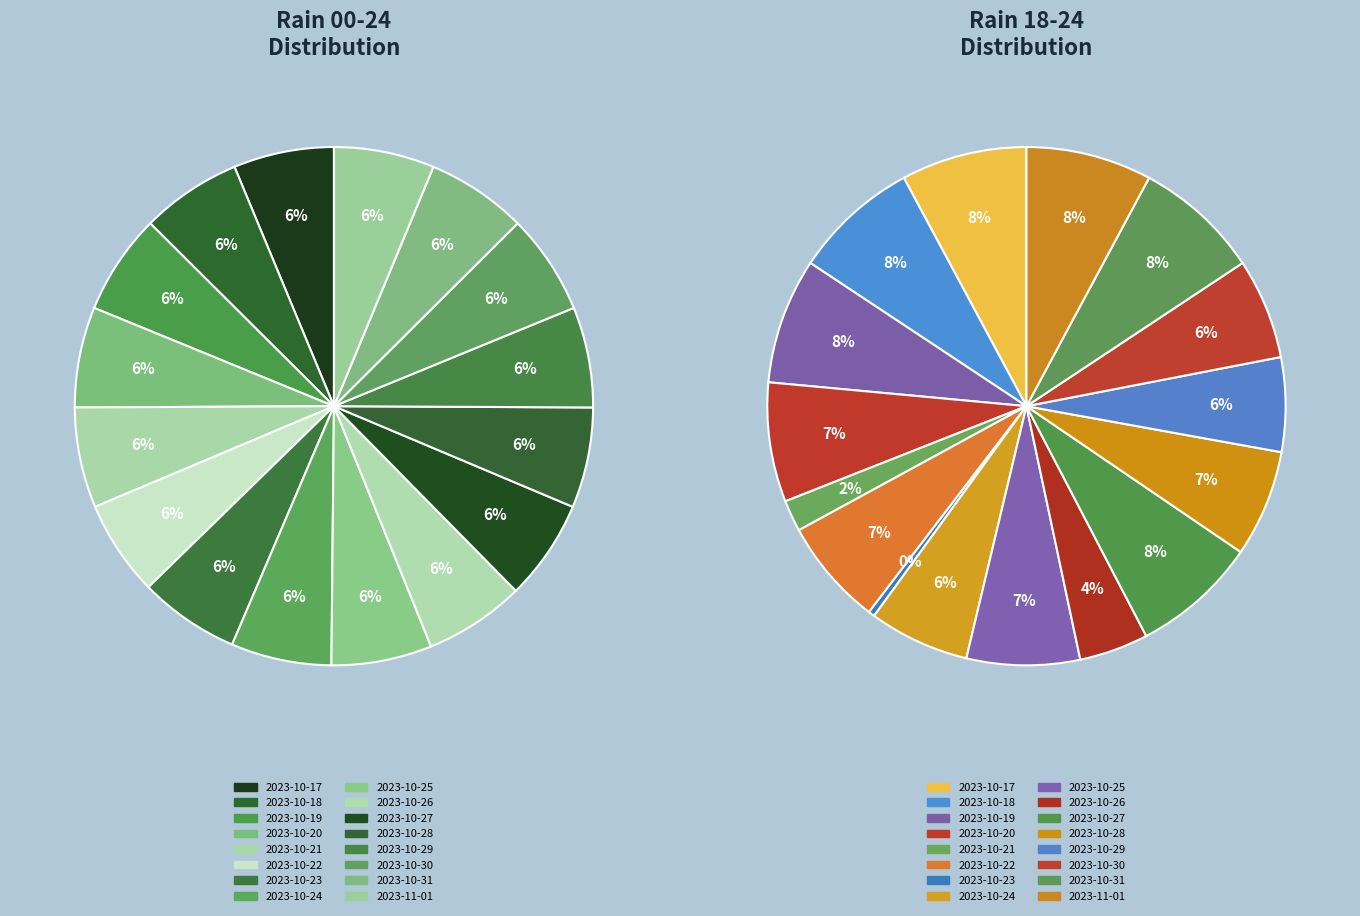

Is the sum of 2023-10-28 and 2023-10-23 greater than half?

No